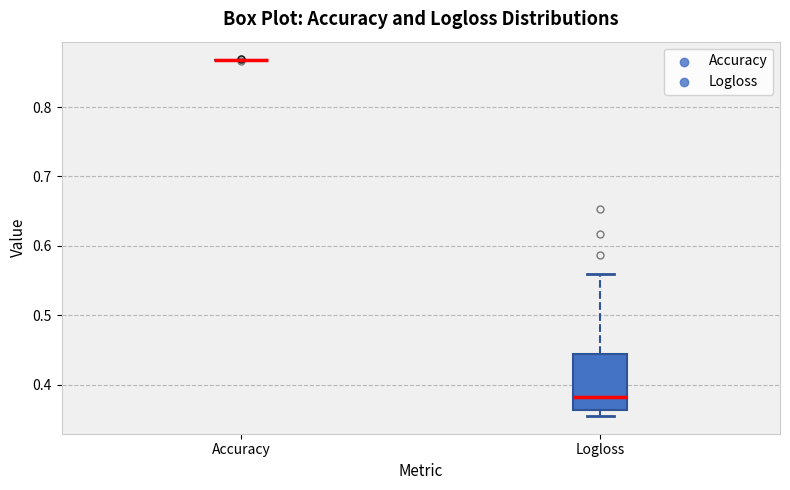

Reading left to right, transcribe this box plot: for each box, give where its median line is, the range the box spans, and where its two whiskers end, as read against the y-axis. The values are not printed on the chart, so give them approximately, as read against the axis.

Accuracy: box collapsed to a line at 0.87, whiskers 0.87 to 0.87
Logloss: median 0.38, box 0.36 to 0.44, whiskers 0.35 to 0.56